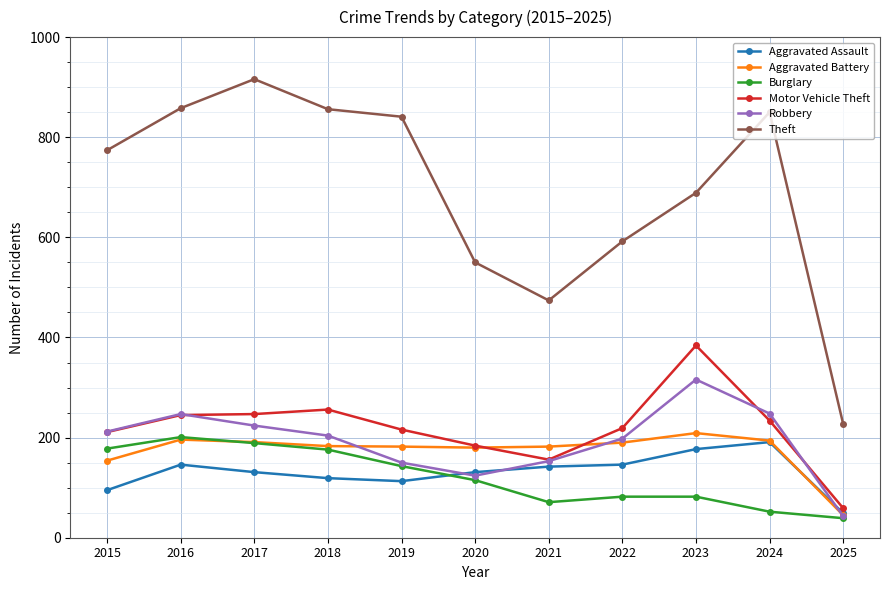

At how many categories does at least one series exceed 723?

6